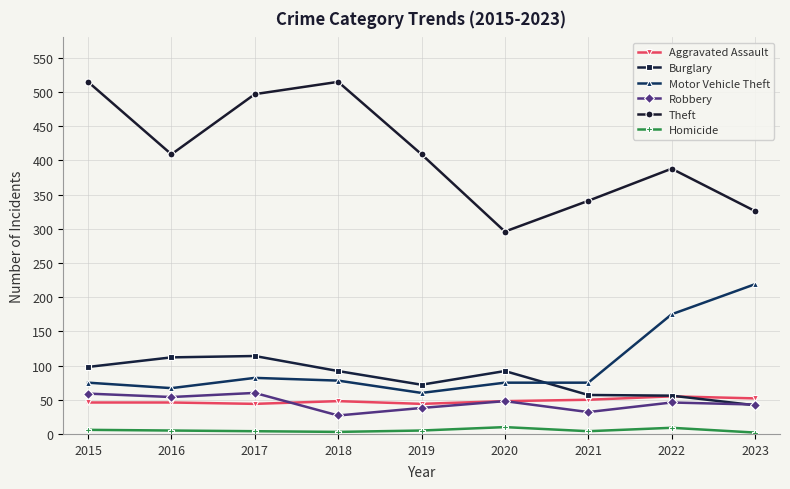

Between 2015 and 2020, which series saw the biggest shift?

Theft